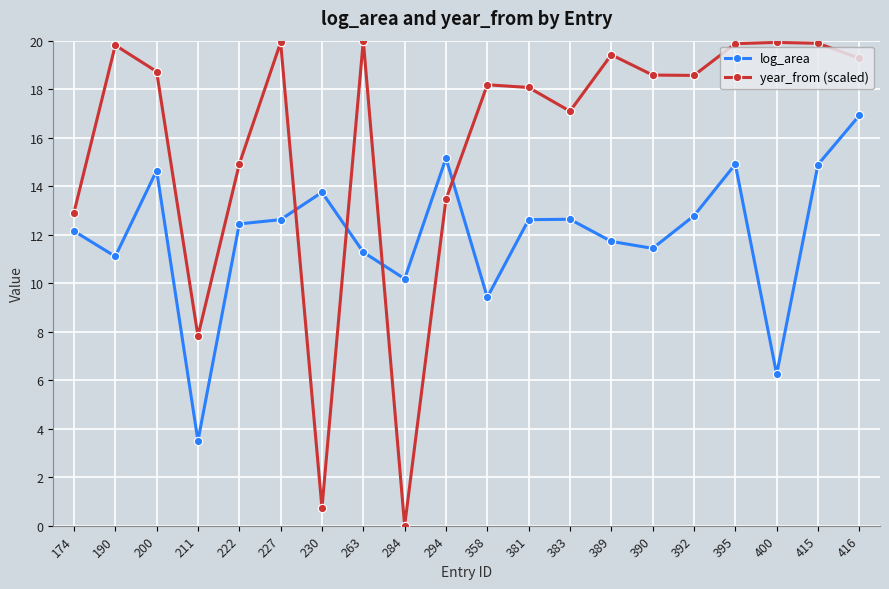

What is the greatest value displayed?

20.0